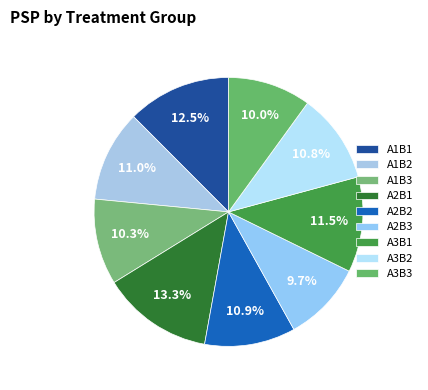

Which slice is the largest?

A2B1